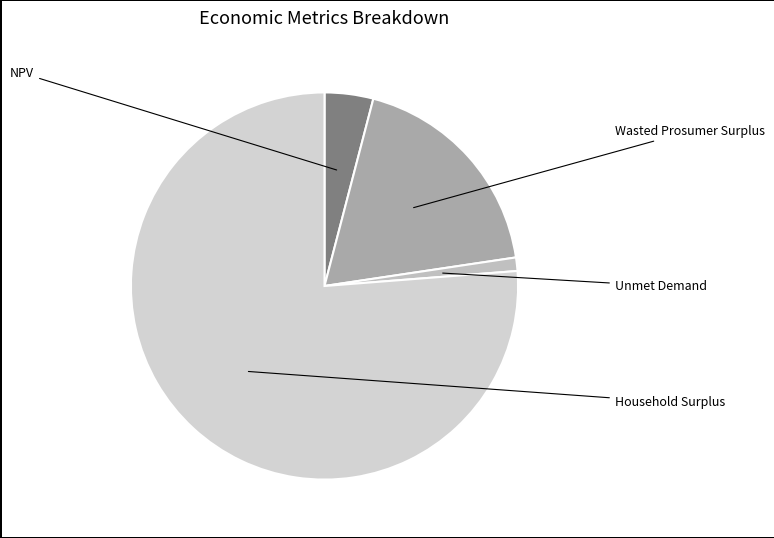

Rank the categories by value from highest to lowest.

Household Surplus, Wasted Prosumer Surplus, NPV, Unmet Demand